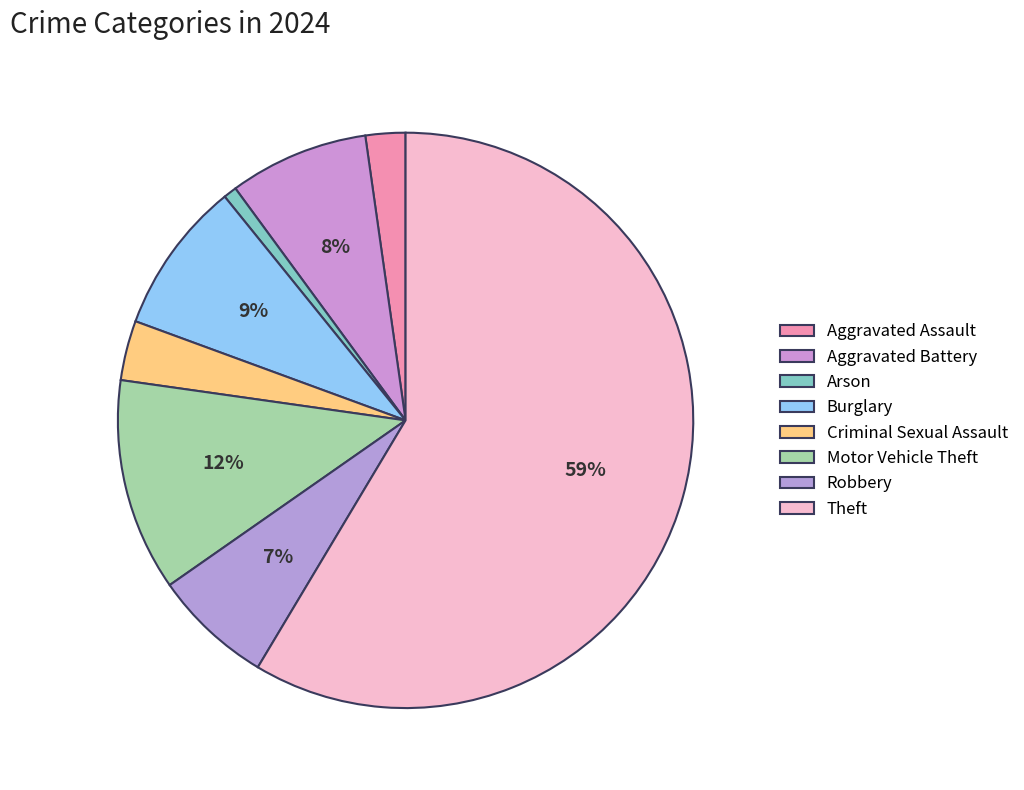

What percentage is the Criminal Sexual Assault slice, to the nearest percent?

3%